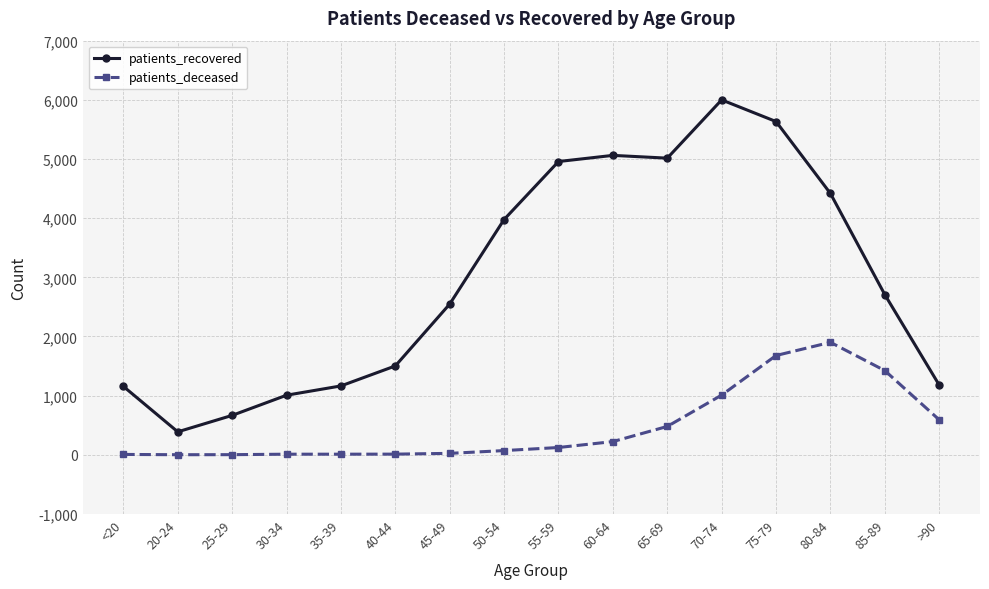

Which series has the widest spread of values?

patients_recovered